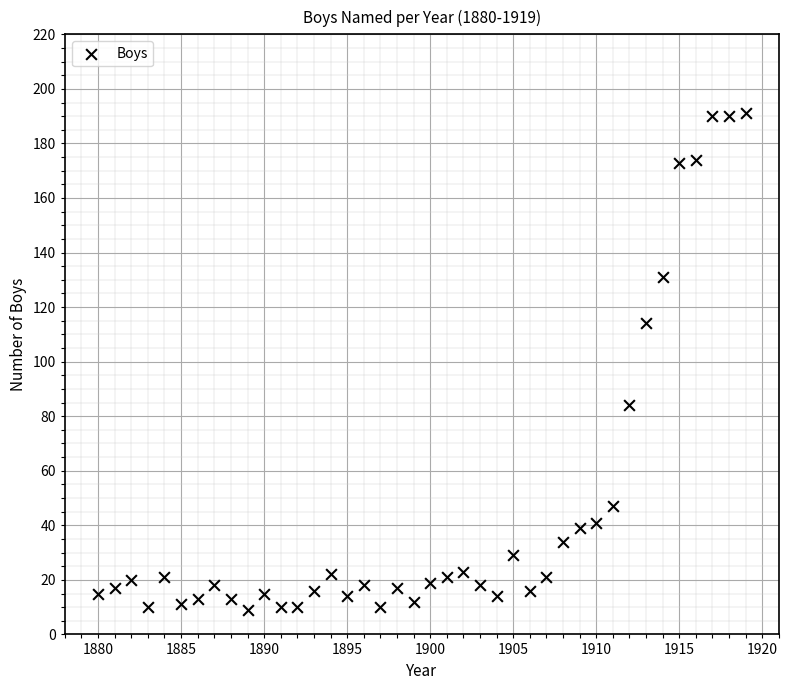

What is the range of Y values (max minus min)?

182